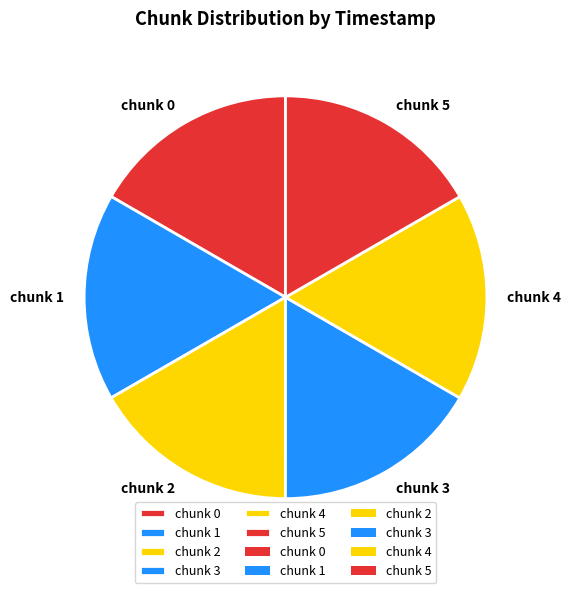

Approximately how many times larger is the value at chunk 3 compared to chunk 4?

1.0